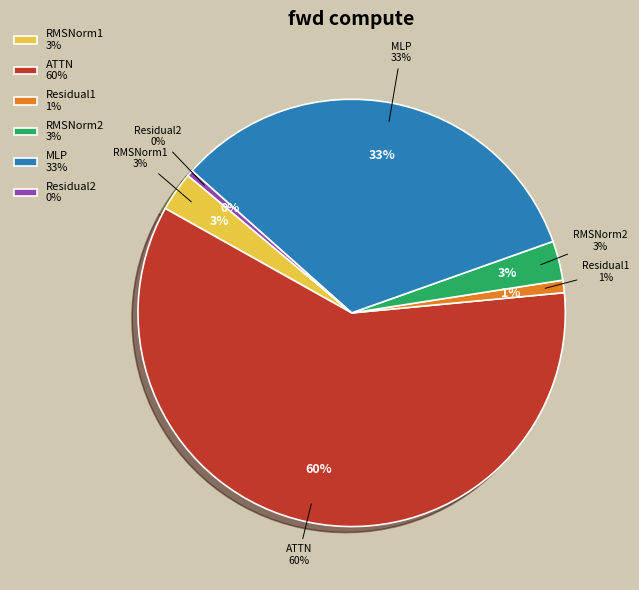

Which category has the biggest portion of the pie?

ATTN